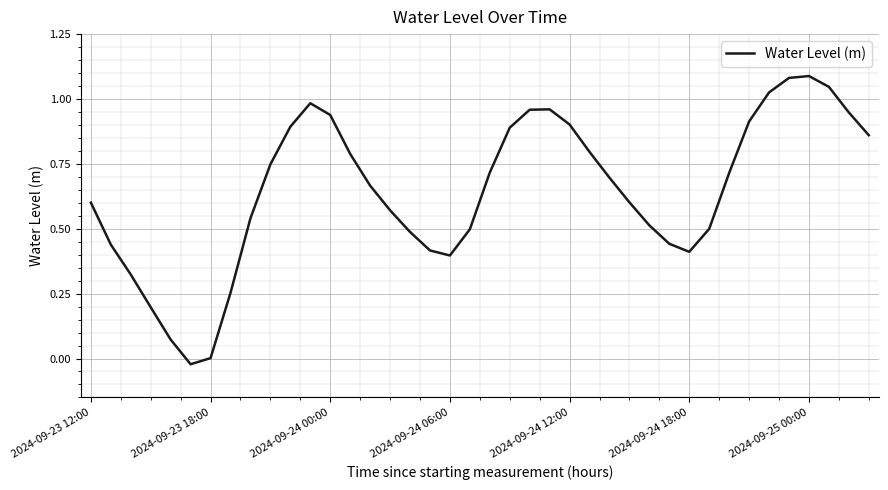

Does the chart display data point markers on the line(s)?

No